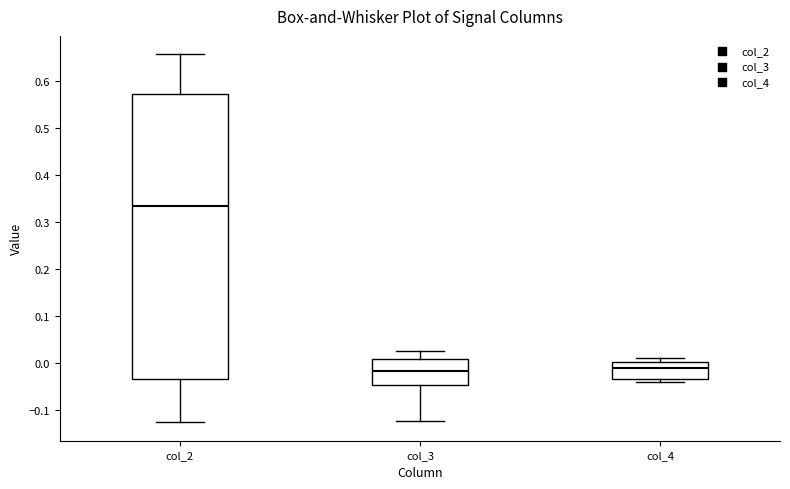

Which box is the tallest, from its lower edge to its upper edge?

col_2